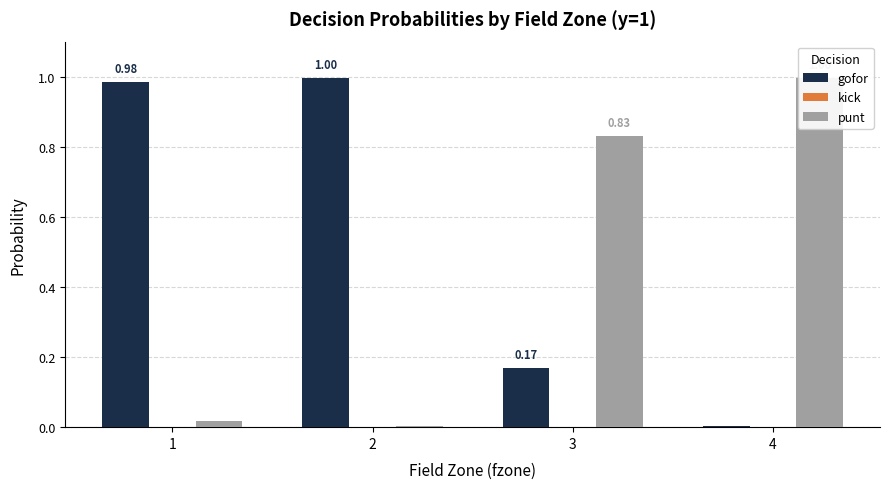

Which series changed the most between 1 and 4?

gofor